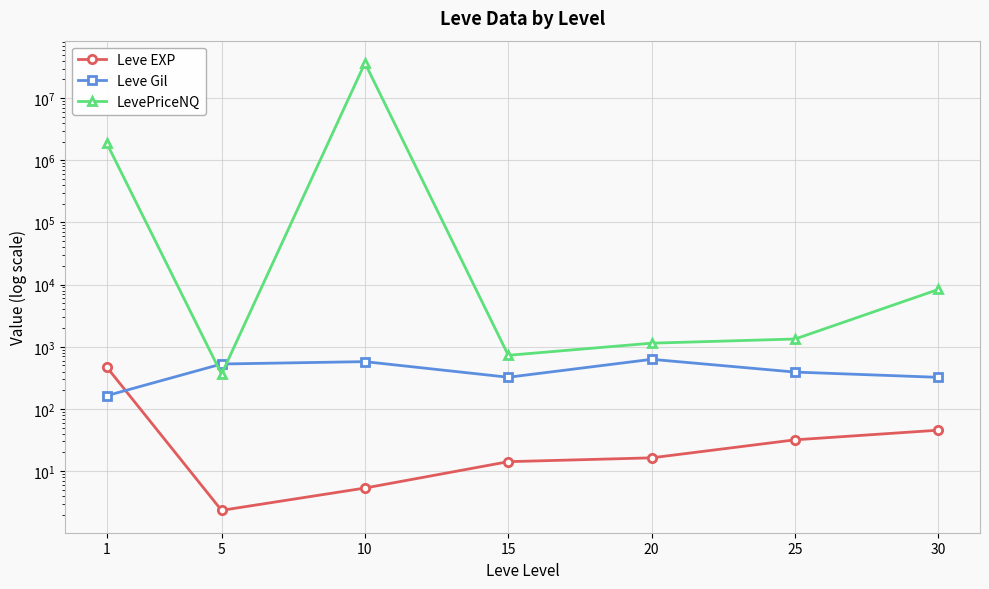

True or false: LevePriceNQ has a value of 362.4 at 5.

True